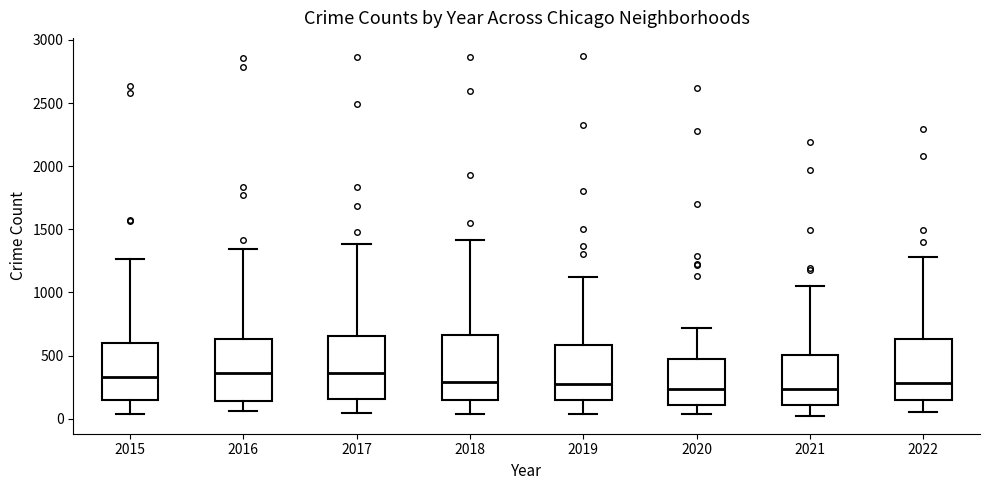

Where is the lower edge of the box at x = 2021 on the y-axis? The values are not printed on the chart, so give them approximately, as read against the axis.

100